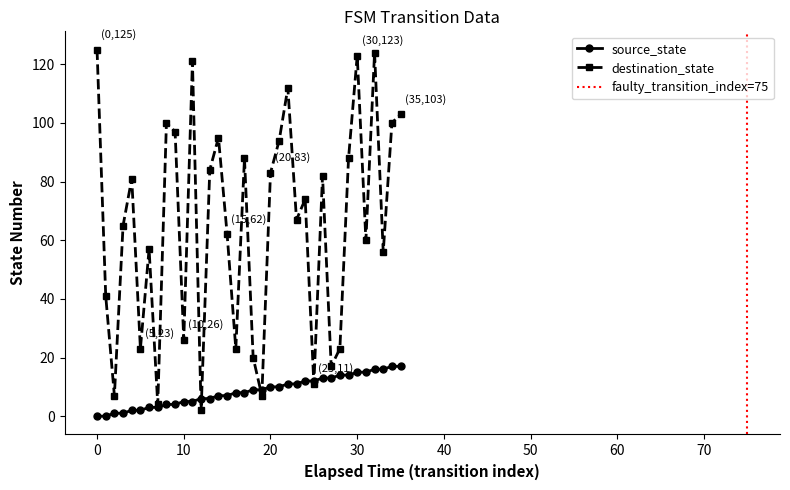

How many values in the source_state series are below 9?

18